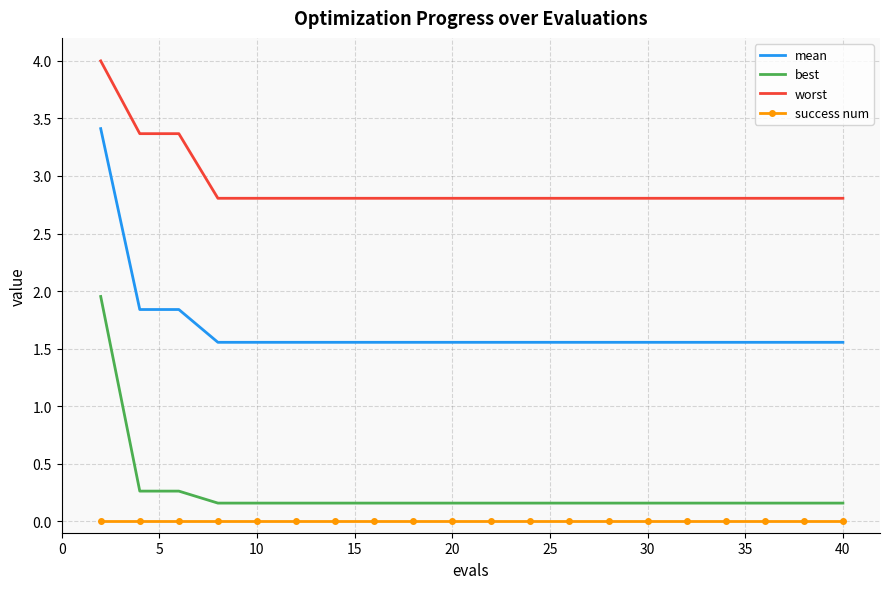

True or false: mean and best cross at least once.

False